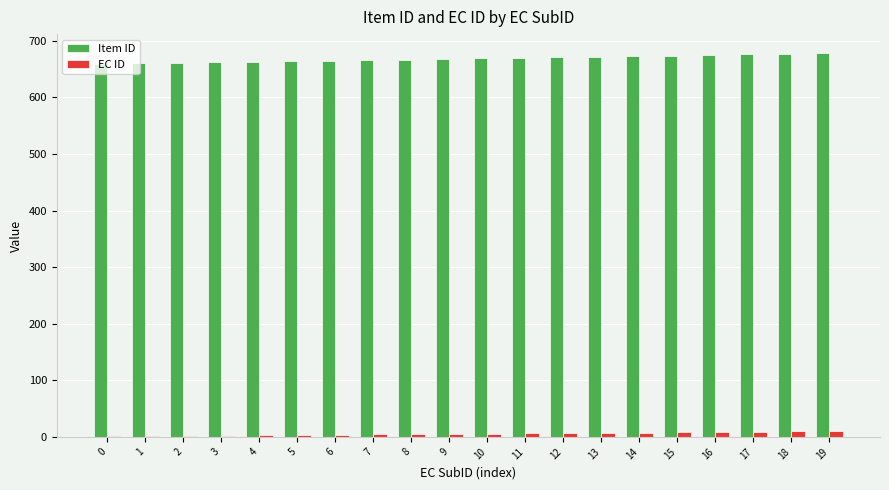

Is the value of Item ID at 15 greater than the value of EC ID at 1?

Yes